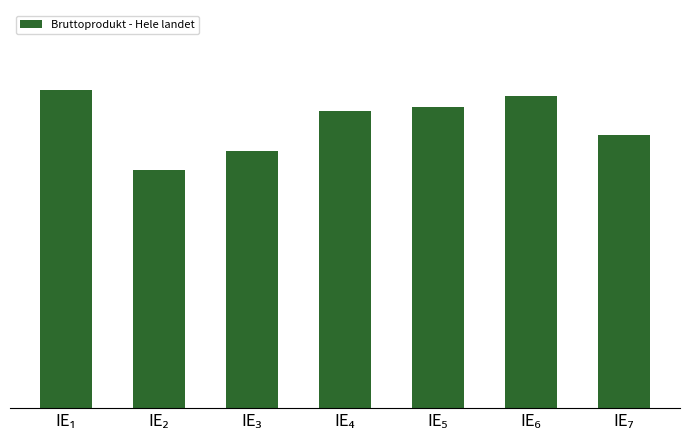

What is the value of the 1st bar from the left?

5307.5